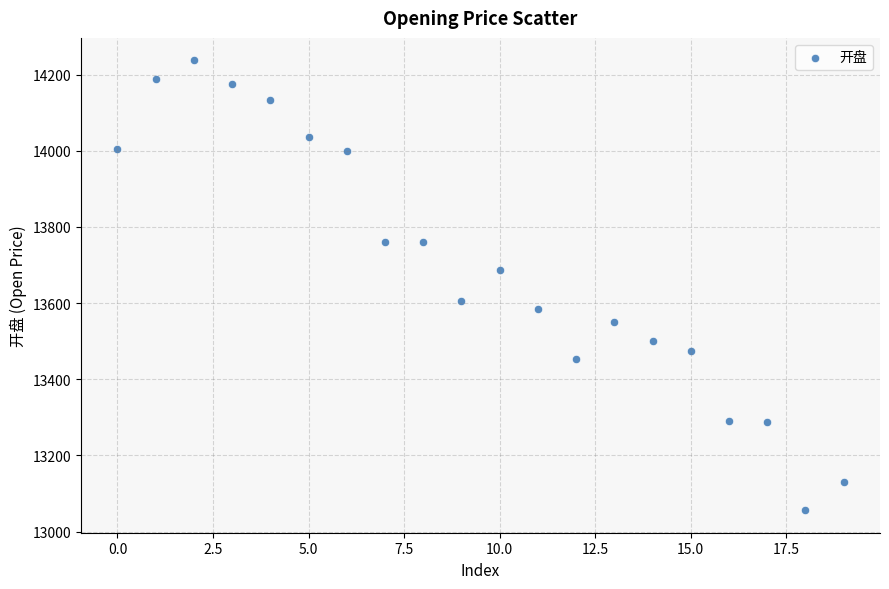

What is the range of Y values (max minus min)?

1181.1